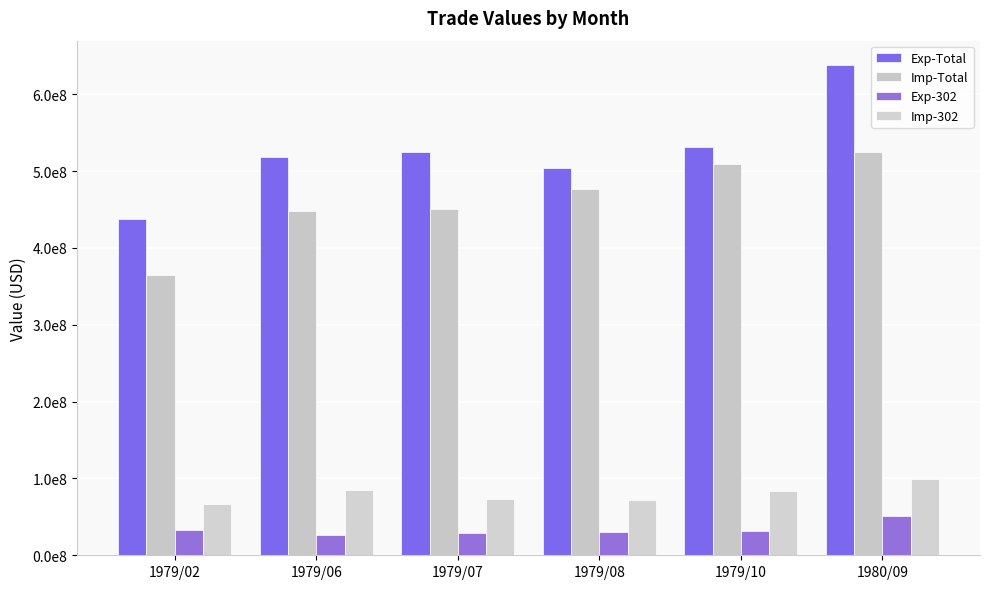

What is the difference between the Exp-302 values at 1979/06 and 1979/07?

3067417